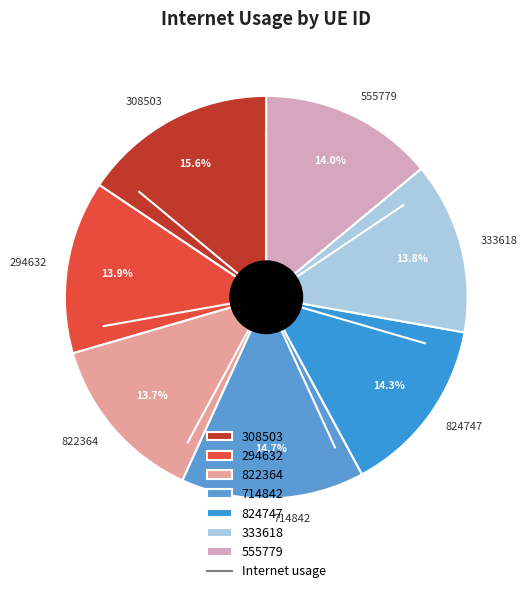

To the nearest percent, what is the difference between the largest and smallest slice percentages?

2%